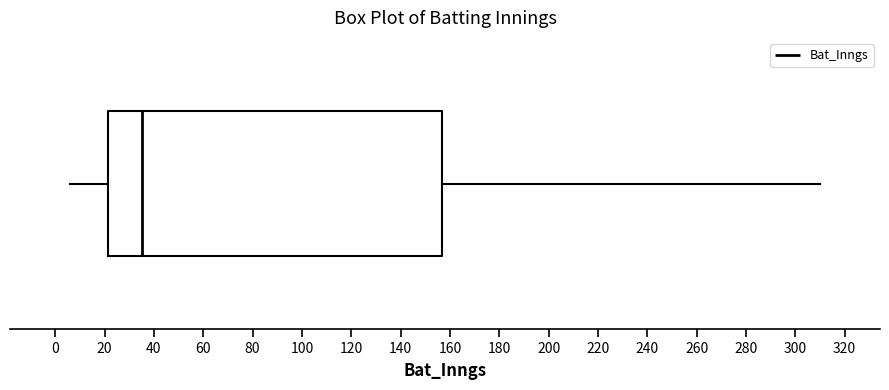

Transcribe this box plot: give where the median line is, the range the box spans, and where the two whiskers end, as read against the x-axis. The values are not printed on the chart, so give them approximately, as read against the axis.

median 36, box 22 to 156, whiskers 6 to 310